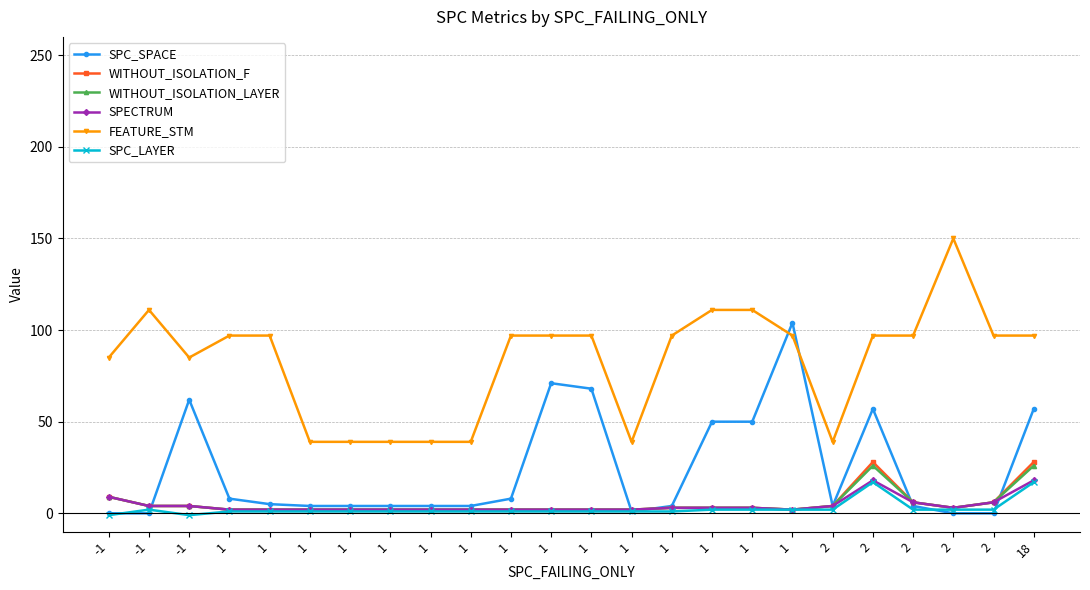

What is the total value across all series at 1?

112